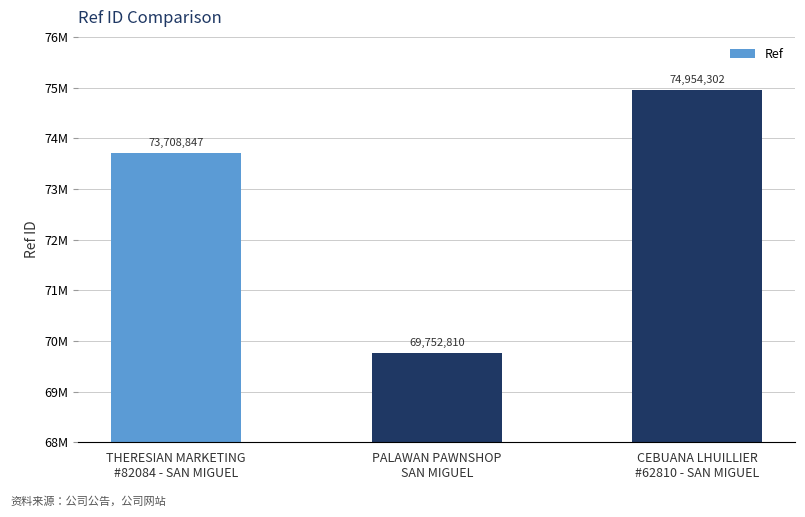

Between THERESIAN MARKETING
#82084 - SAN MIGUEL and PALAWAN PAWNSHOP
SAN MIGUEL, which is larger?

THERESIAN MARKETING
#82084 - SAN MIGUEL